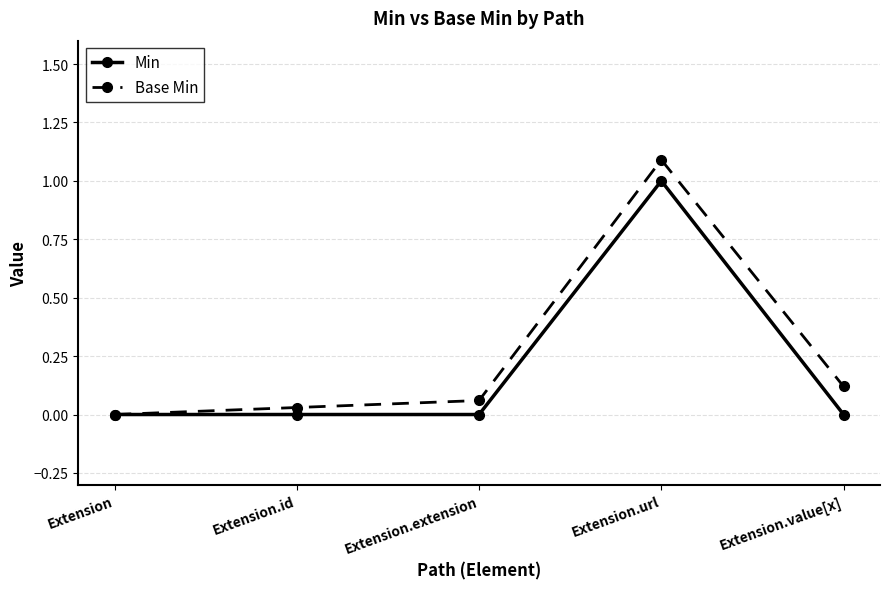

What are all the series names shown in the legend?

Min, Base Min